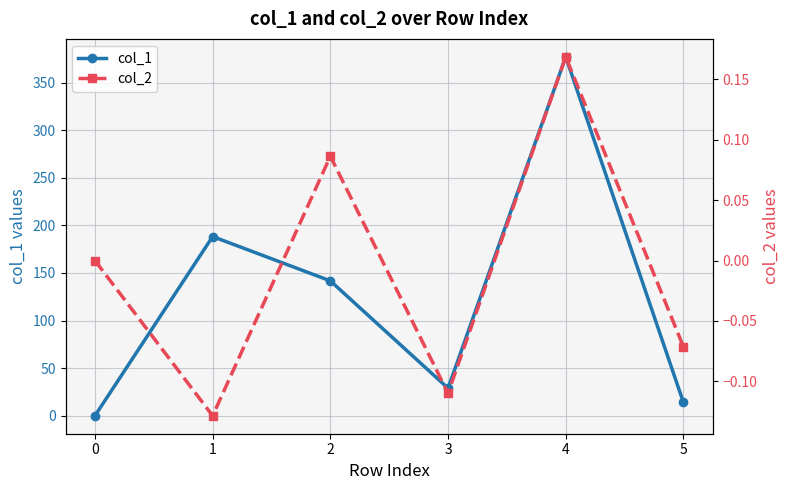

Reading left to right, extract all data points from this chart.

col_1: 0.0	188.3	141.7	29.0	377.0	14.0
col_2: 0.0	-0.1	0.1	-0.1	0.2	-0.1